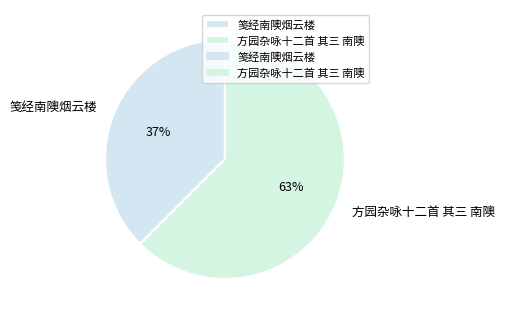

Rank the categories by value from highest to lowest.

方园杂咏十二首 其三 南隩, 笺经南隩烟云楼